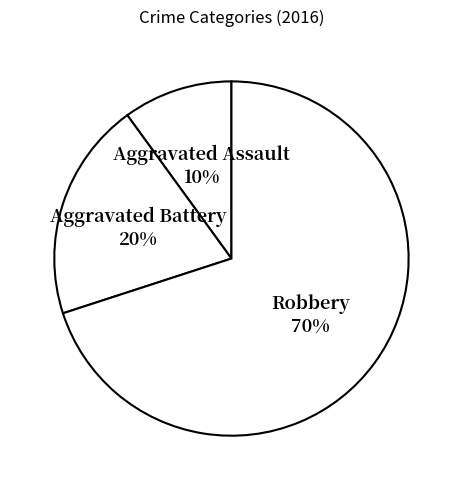

How many slices are in this pie chart?

3